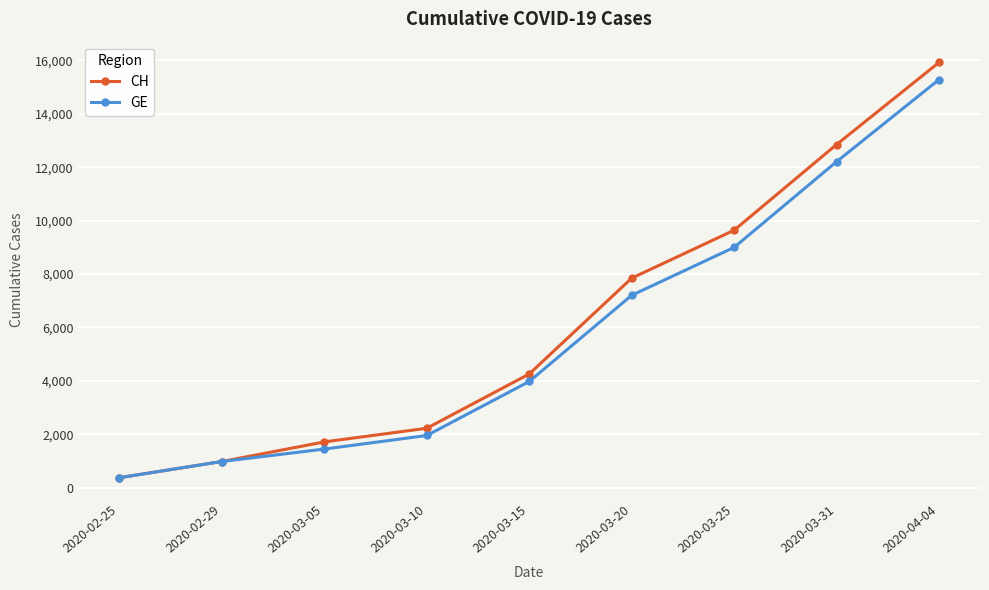

Rank the series by their average value, from lowest to highest.

GE, CH